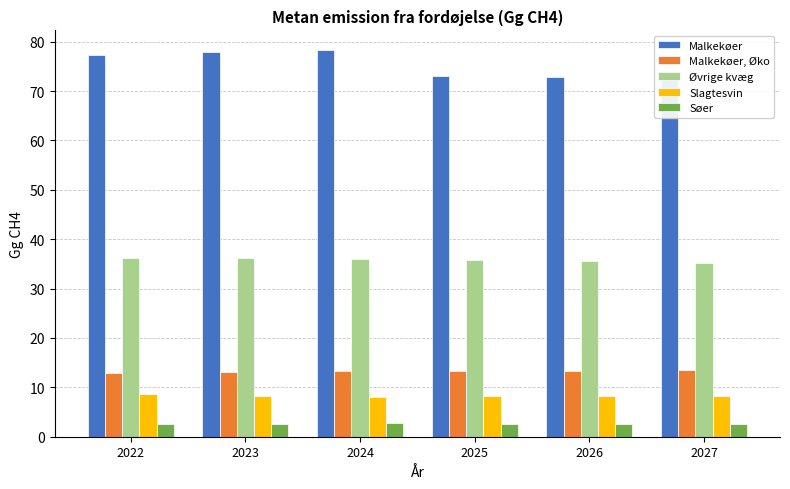

What is the difference between the maximum and minimum values in the Malkekøer series?

6.1